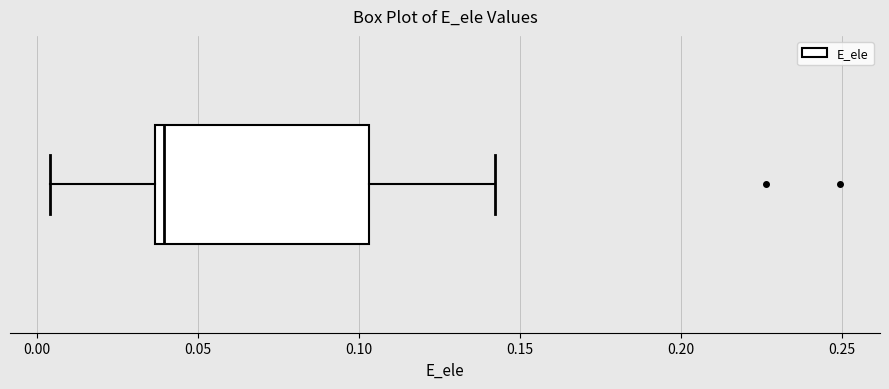

Read this box plot against the x-axis: the position of the median line, the range covered by the box, and the ends of both whiskers. The values are not printed on the chart, so give them approximately, as read against the axis.

median 0.040, box 0.035 to 0.105, whiskers 0.005 to 0.140